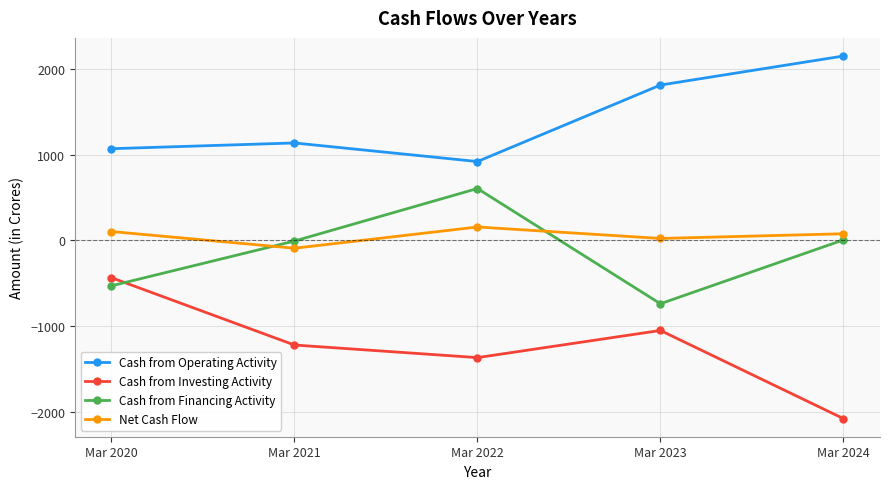

How many lines are shown in the chart?

4